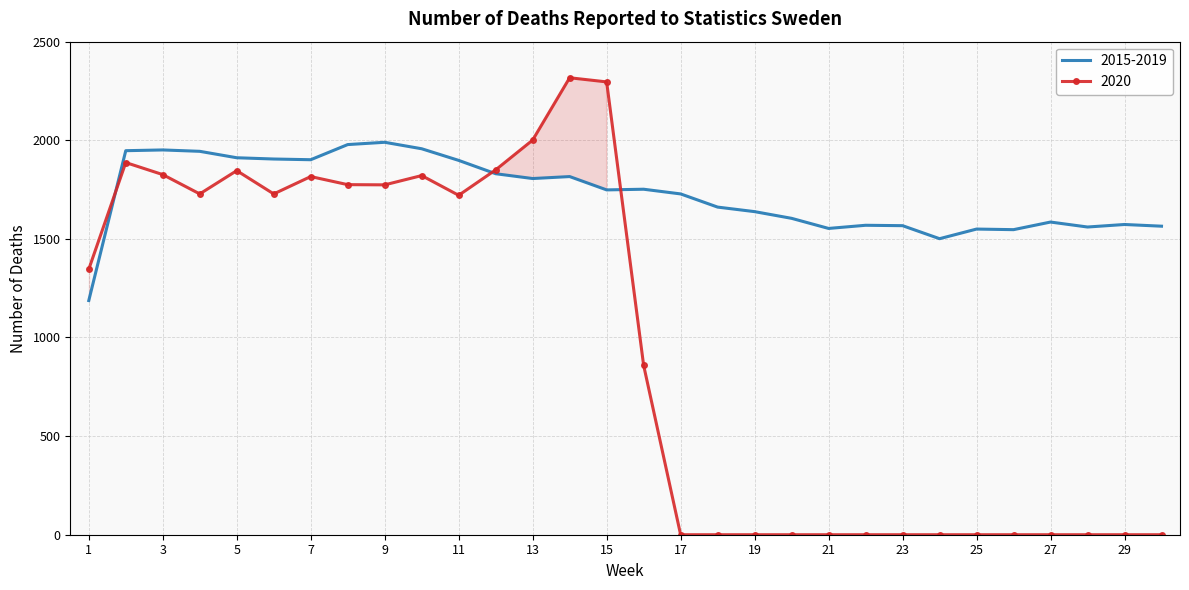

Rank the series by their maximum value, from lowest to highest.

2015-2019, 2020